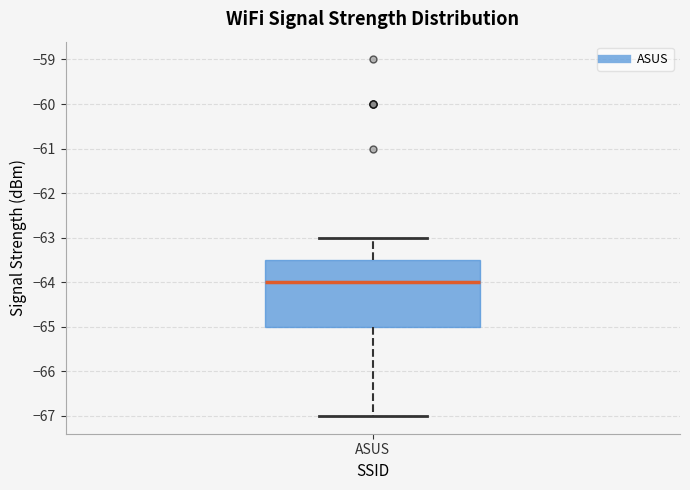

Read this box plot against the y-axis: the position of the median line, the range covered by the box, and the ends of both whiskers. The values are not printed on the chart, so give them approximately, as read against the axis.

median -64.0, box -65.0 to -63.5, whiskers -67.0 to -63.0